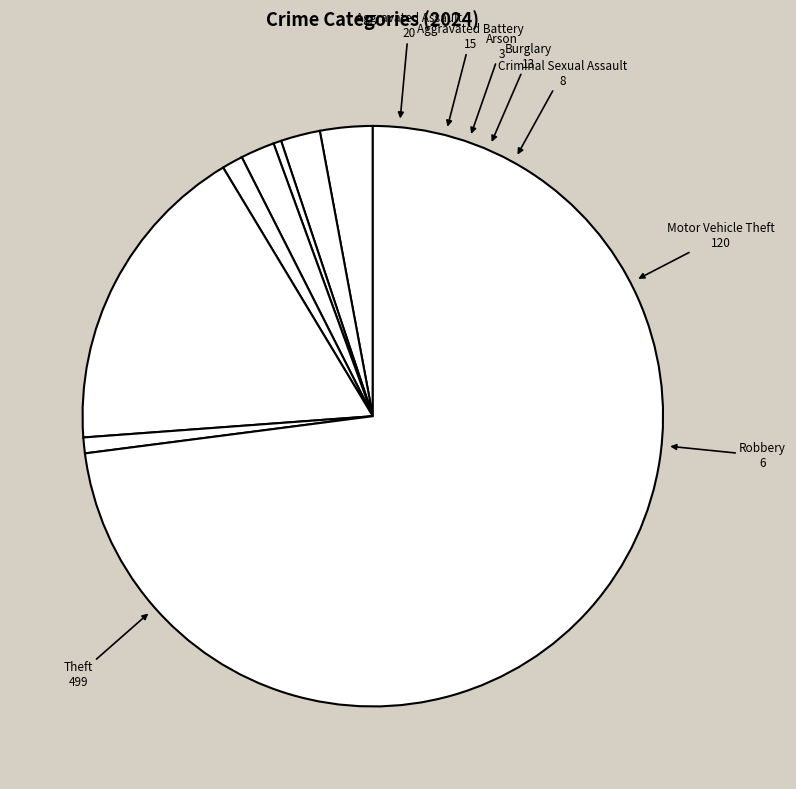

Is there a majority slice in this chart?

Yes